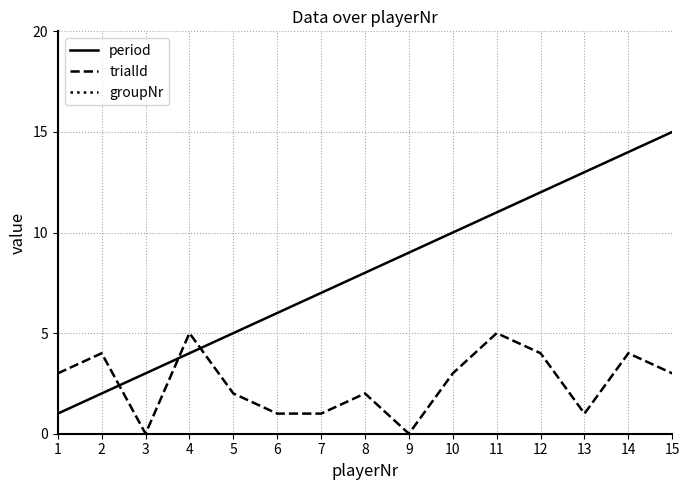

Read the period value at 15, to the nearest 10.

20